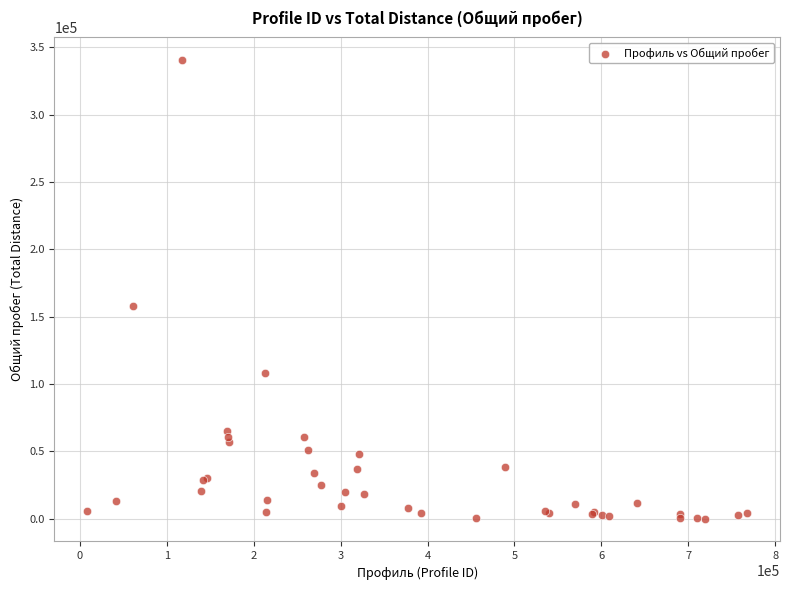

What Y value in the scatter plot is closest to 170157?

157510